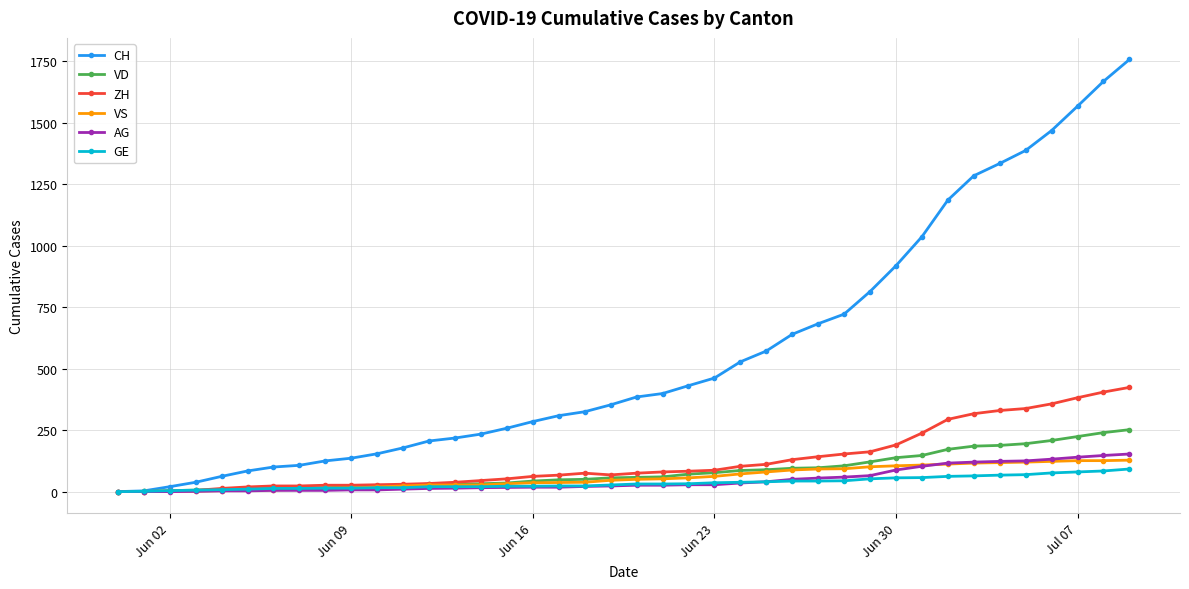

Which series has the largest total across all categories?

CH